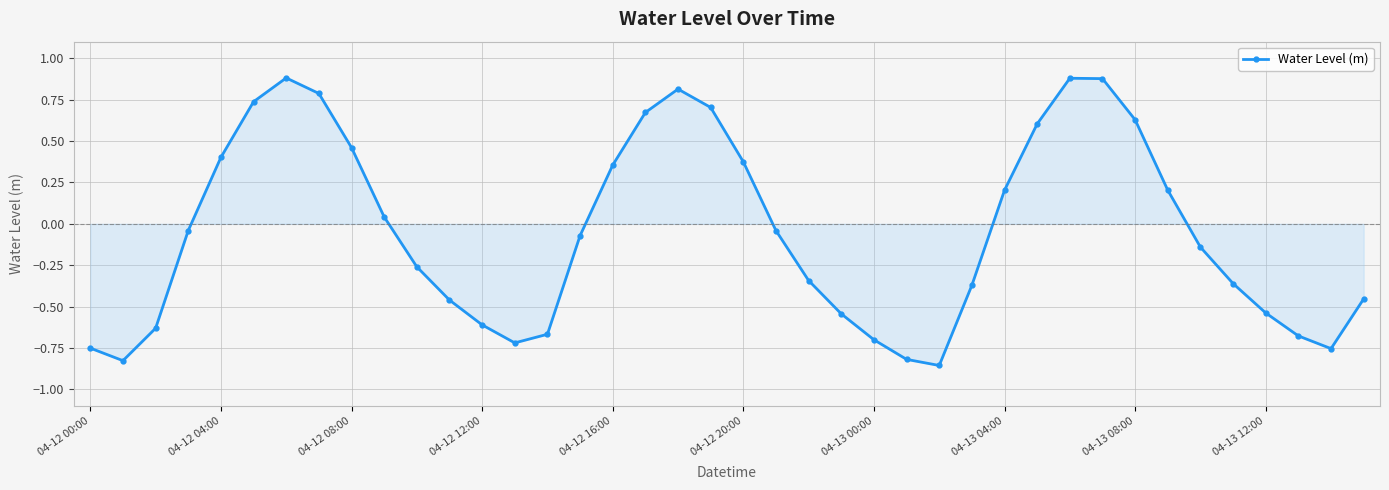

True or false: there are more than 2 points higher than both neighbors.

True